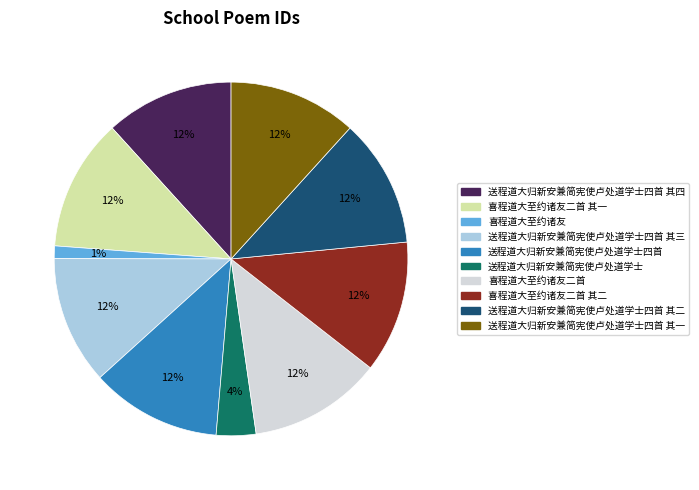

To the nearest percent, what percentage of the pie is 喜程道大至约诸友?

1%